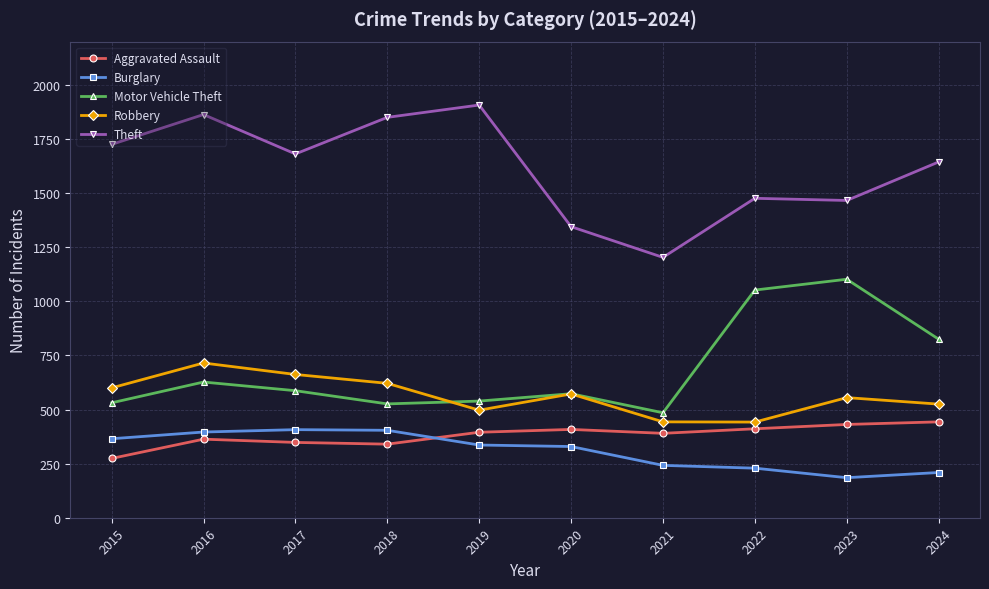

Which series has the widest spread of values?

Theft